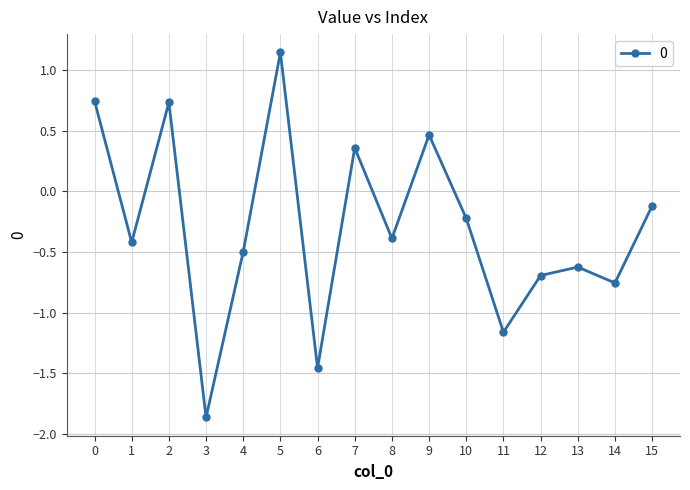

How many positive values are there?

5